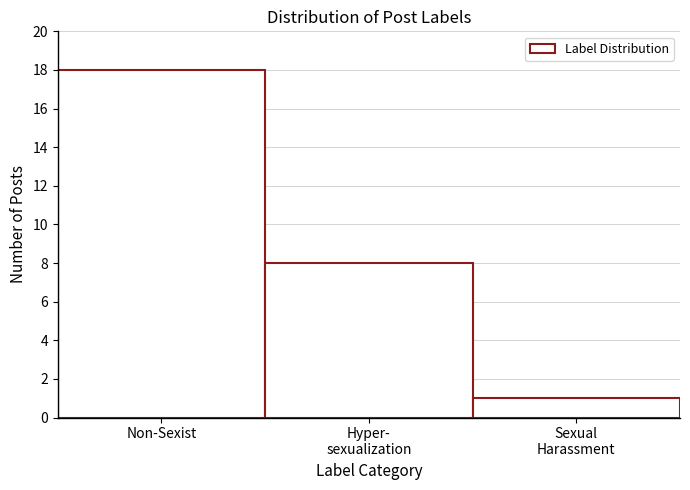

Reading left to right, extract all data points from this chart.

18	8	1